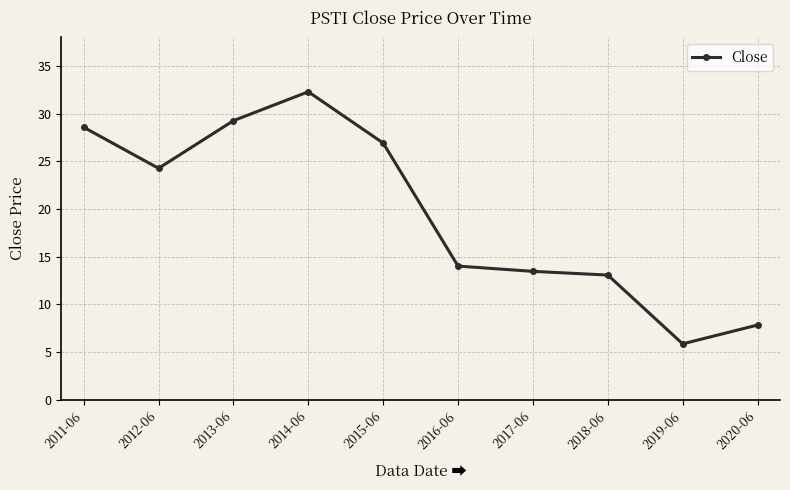

What is the change in value from 2015-06 to 2020-06?

-19.1